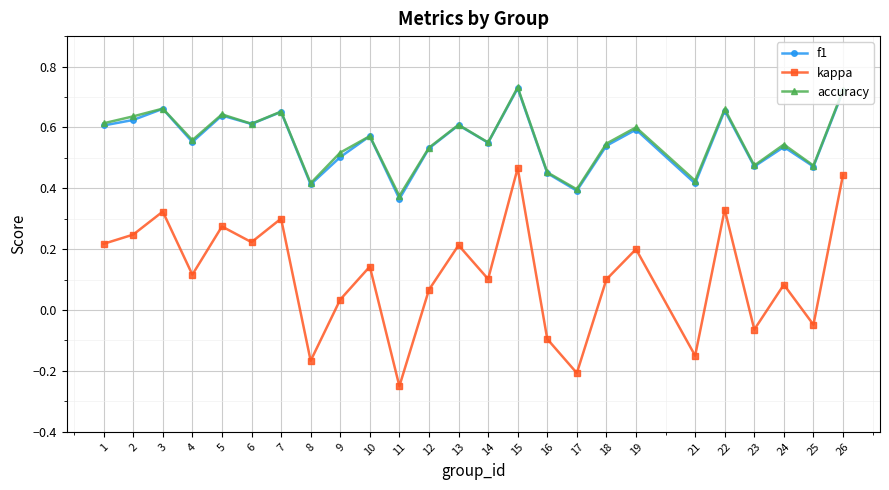

Which series has the widest spread of values?

kappa